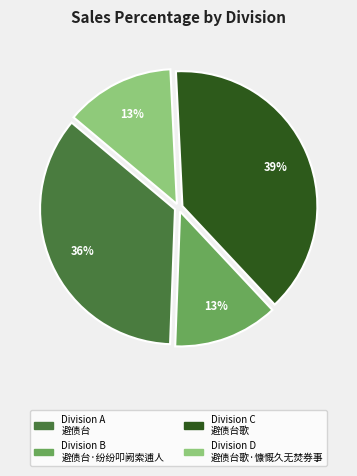

Does any single category account for the majority?

No